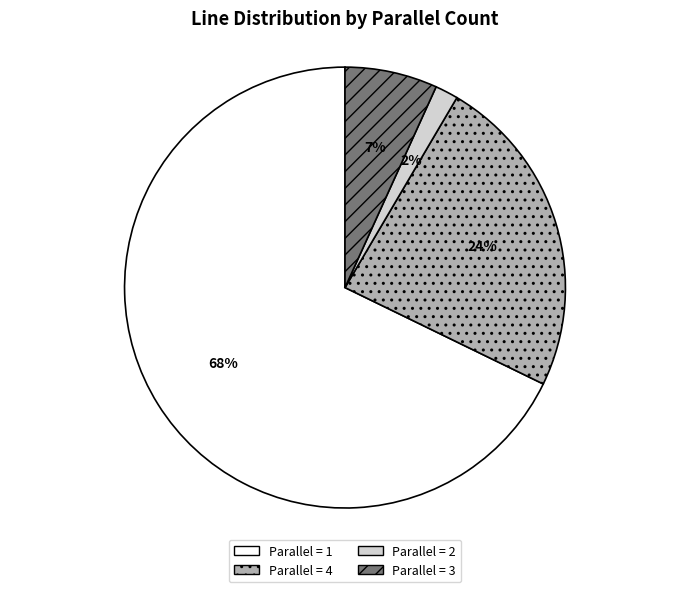

To the nearest percent, what is the average slice percentage?

25%